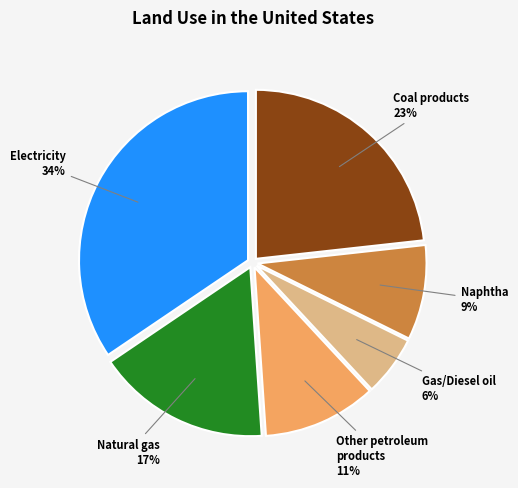

To the nearest percent, what is the average slice percentage?

17%